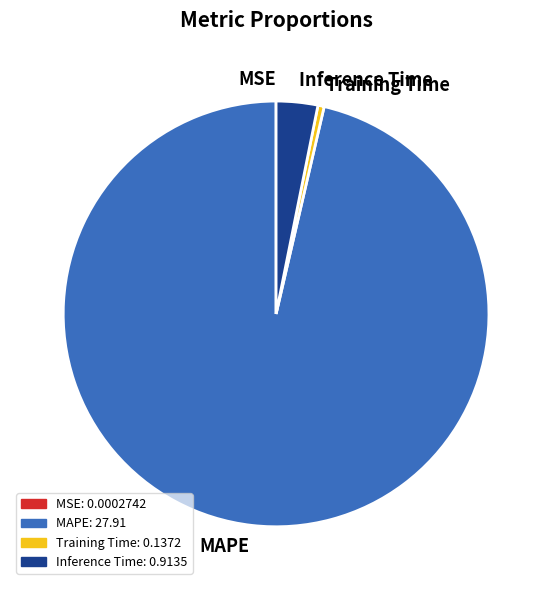

Which slice is the largest?

MAPE